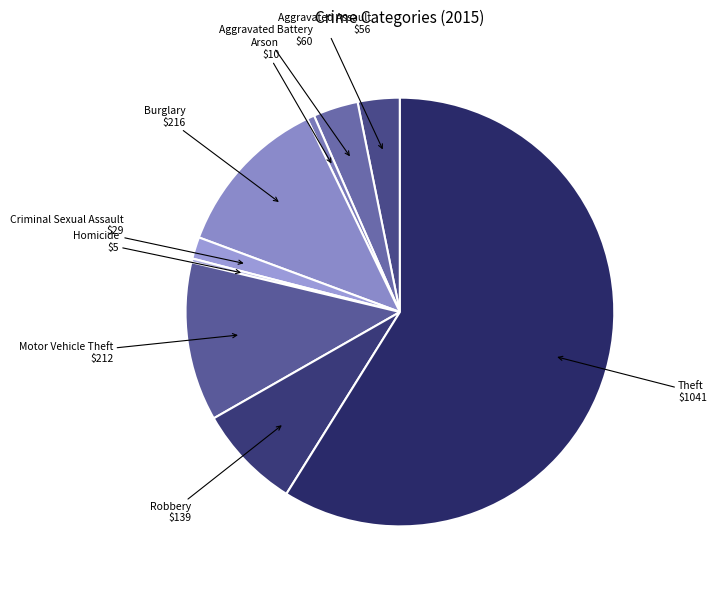

What is the largest slice in the pie chart?

Theft